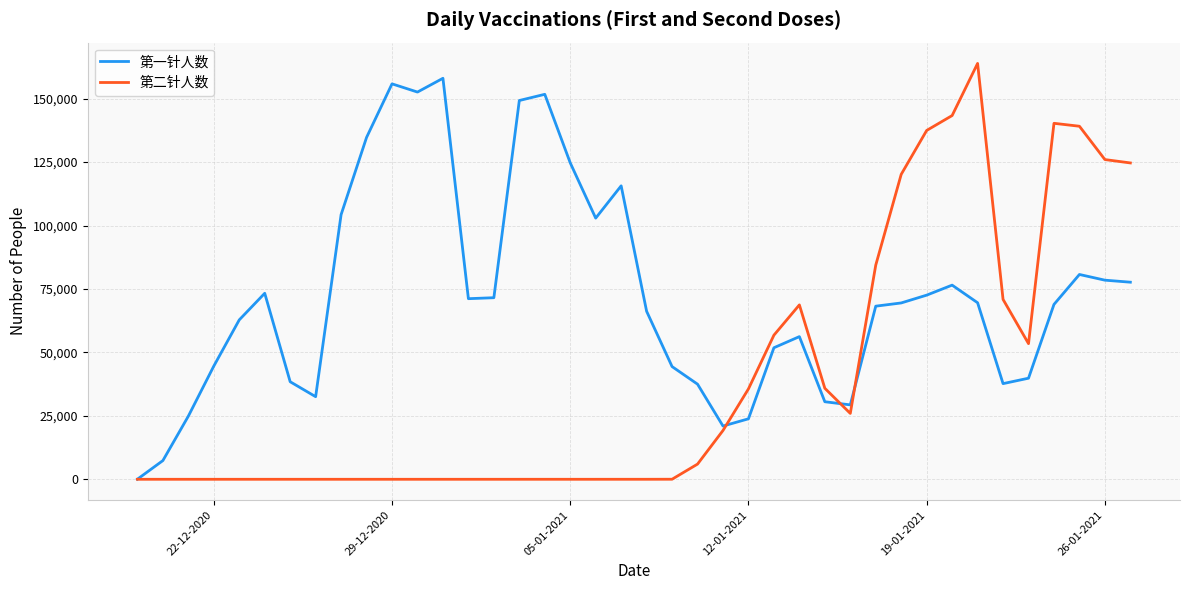

What is the maximum value shown in the chart?

163897